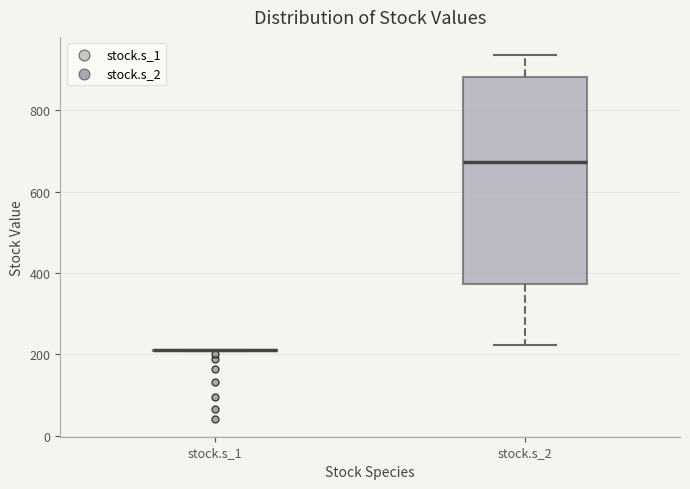

Reading left to right, transcribe this box plot: for each box, give where its median line is, the range the box spans, and where its two whiskers end, as read against the y-axis. The values are not printed on the chart, so give them approximately, as read against the axis.

stock.s_1: box collapsed to a line at 200, whiskers 200 to 200
stock.s_2: median 680, box 380 to 880, whiskers 220 to 940